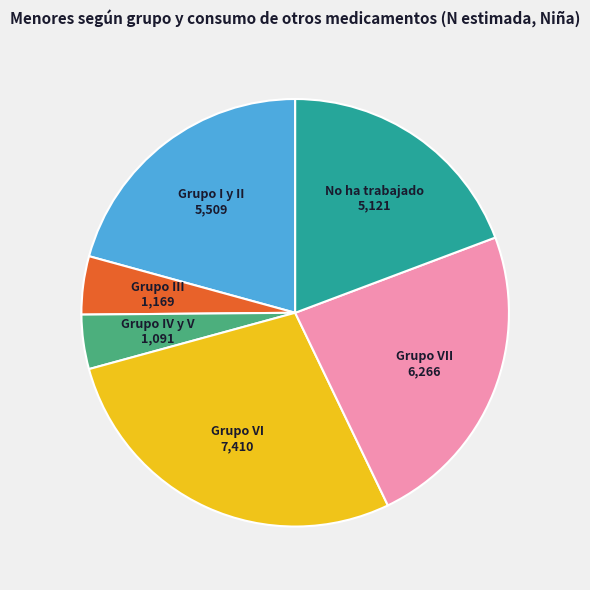

Do Grupo VI and No ha trabajado together represent more than half of the pie?

No